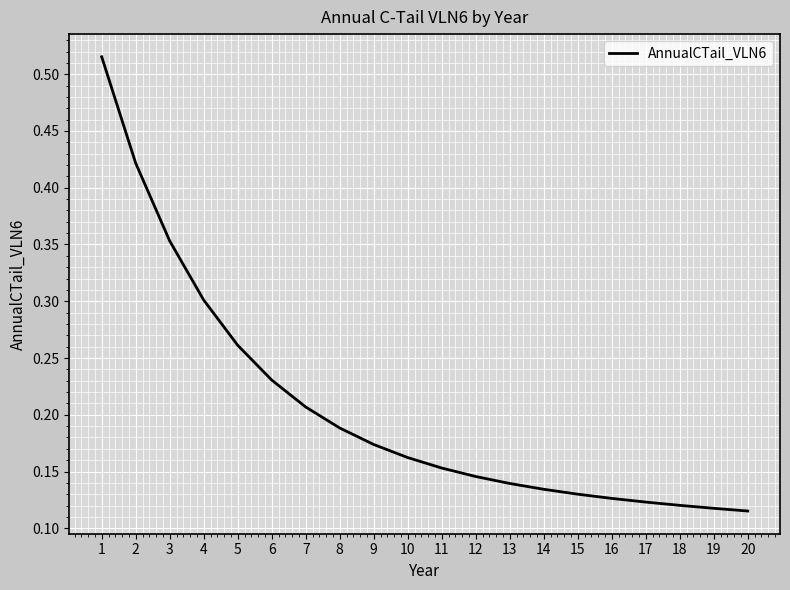

The value at 18 is 0.2. True or false?

False